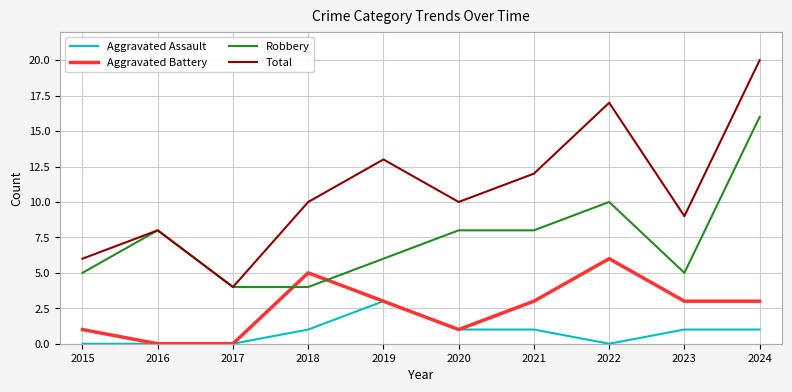

Rank the series by their average value, from lowest to highest.

Aggravated Assault, Aggravated Battery, Robbery, Total